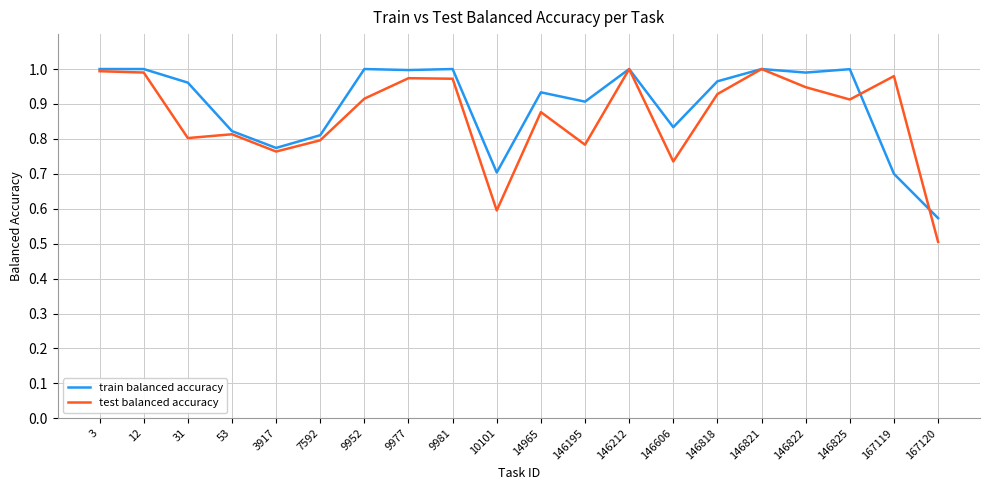

Where is test balanced accuracy nearest to the value 0?

167120